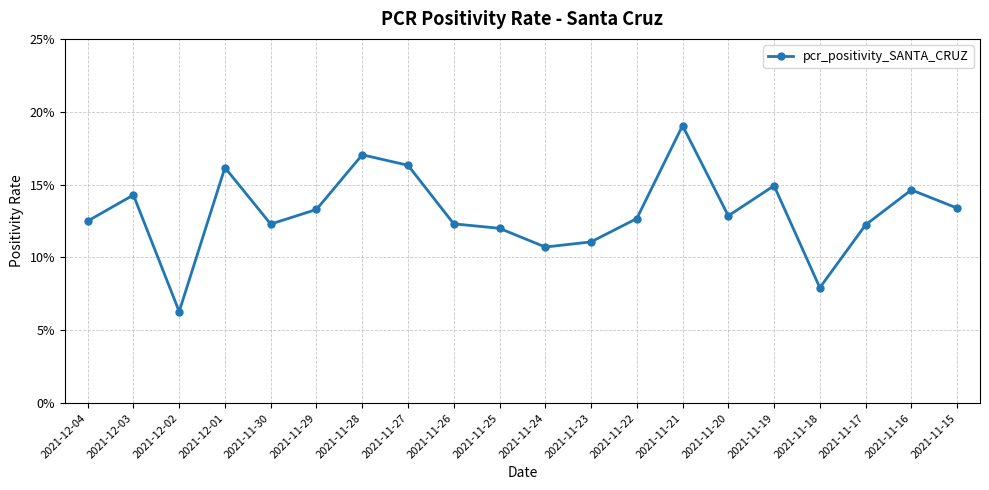

List the labels in order of value, smallest first.

2021-12-02, 2021-11-18, 2021-11-24, 2021-11-23, 2021-11-25, 2021-11-17, 2021-11-30, 2021-11-26, 2021-12-04, 2021-11-22, 2021-11-20, 2021-11-29, 2021-11-15, 2021-12-03, 2021-11-16, 2021-11-19, 2021-12-01, 2021-11-27, 2021-11-28, 2021-11-21